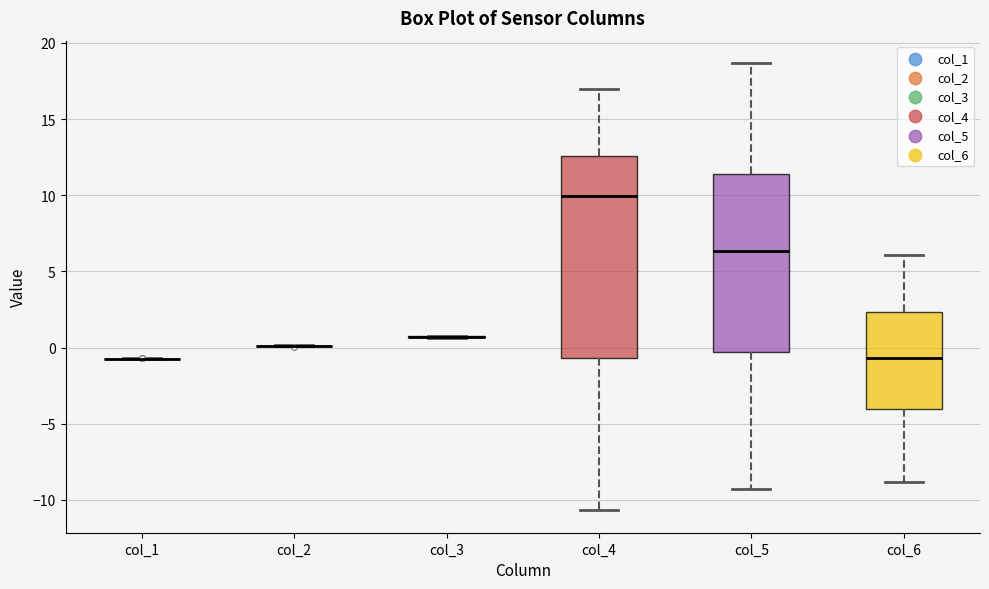

Reading left to right, read every box against the y-axis: the position of its median line, the range the box covers, and the ends of its whiskers. The values are not printed on the chart, so give them approximately, as read against the axis.

col_1: box collapsed to a line at -0.5, whiskers -1.0 to -0.5
col_2: box collapsed to a line at 0.0, whiskers 0.0 to 0.0
col_3: box collapsed to a line at 0.5, whiskers 0.5 to 1.0
col_4: median 10.0, box -0.5 to 12.5, whiskers -10.5 to 17.0
col_5: median 6.5, box -0.5 to 11.5, whiskers -9.5 to 18.5
col_6: median -0.5, box -4.0 to 2.5, whiskers -9.0 to 6.0